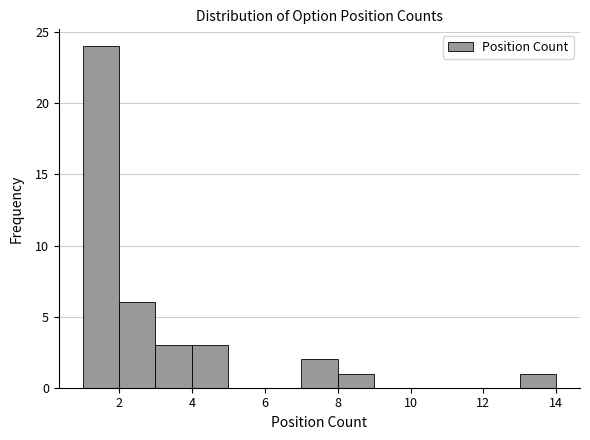

How tall is the bar that spans 4 to 5 on the x-axis? The values are not printed on the chart, so give them approximately, as read against the axis.

3